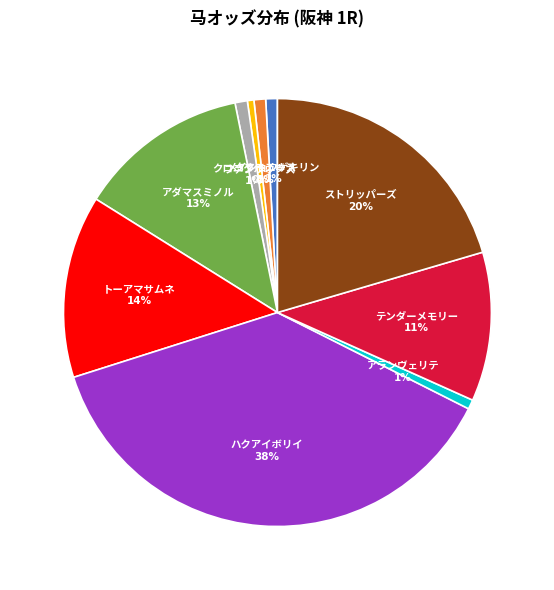

Is there a majority slice in this chart?

No